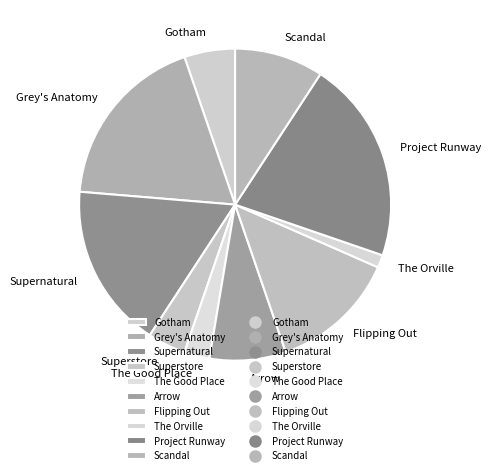

The Gotham slice represents 1% of the pie. True or false?

False